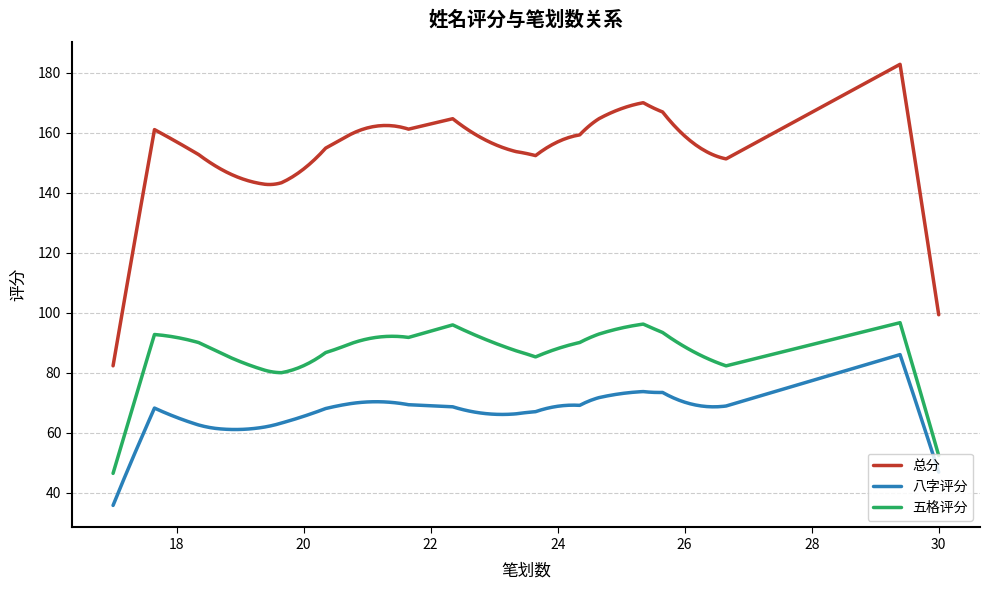

What is the highest value of the 总分 series?

182.8